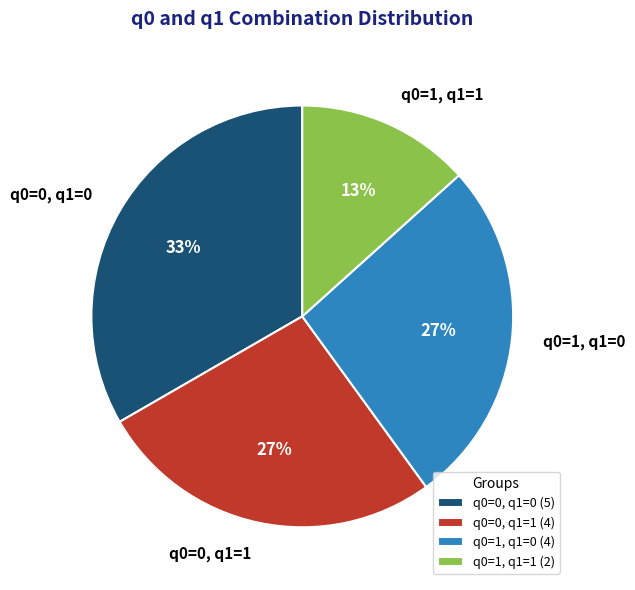

Is it true that q0=1, q1=0 is 20% of the pie?

False